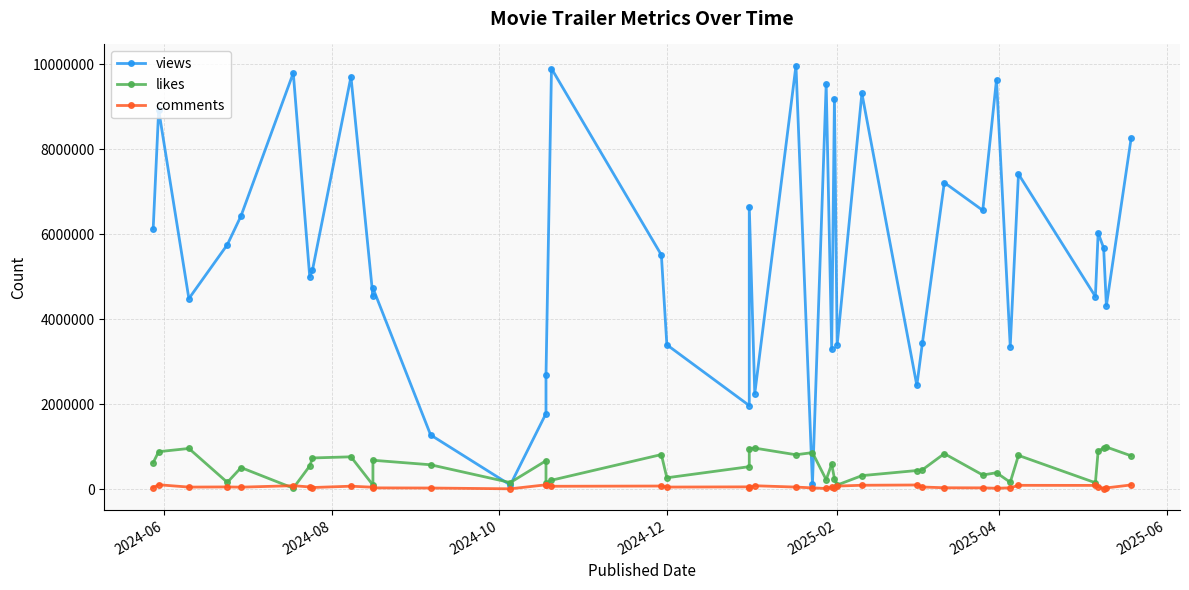

The comments series shows 155926 at 14. True or false?

False